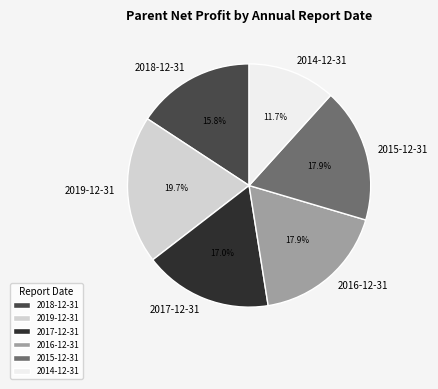

Is it true that 2018-12-31 is 29% of the pie?

False